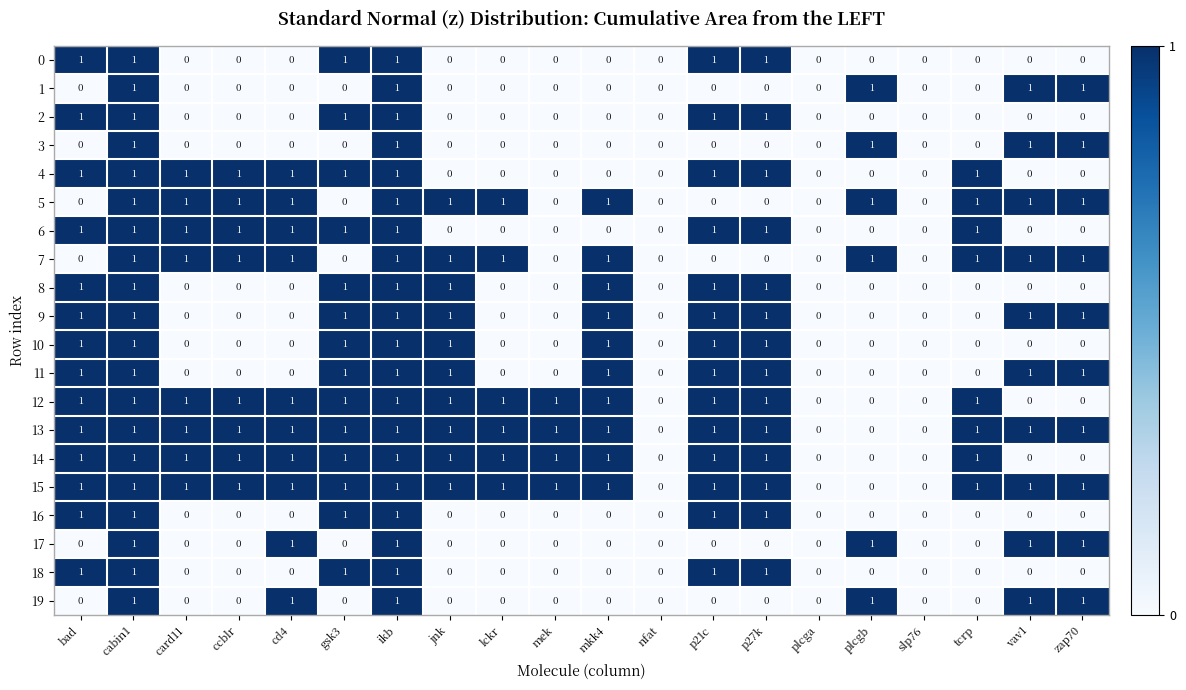

The value of 4 at zap70 is 1. True or false?

False